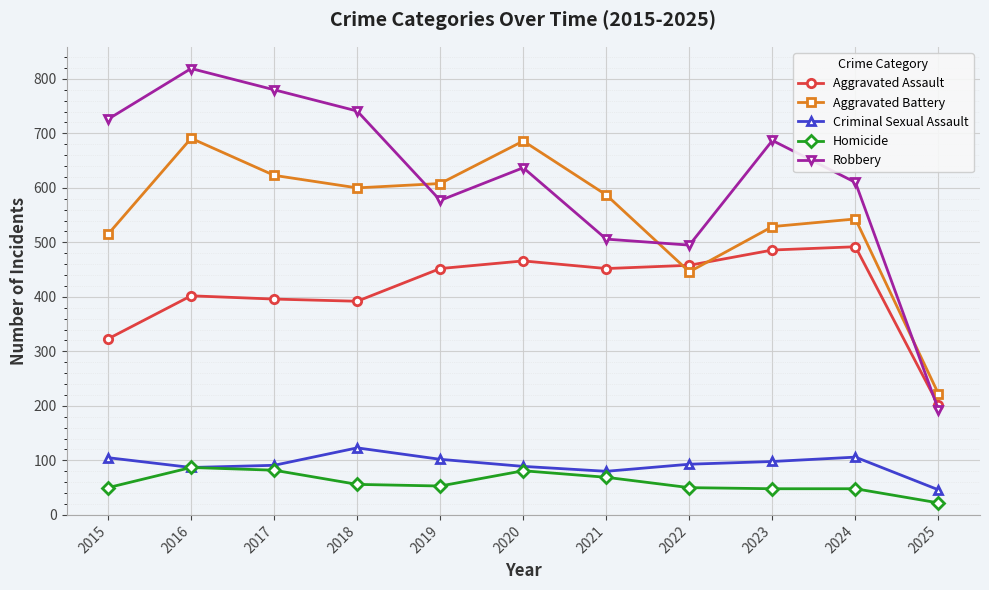

Rank the series at 2021 from highest to lowest value.

Aggravated Battery, Robbery, Aggravated Assault, Criminal Sexual Assault, Homicide